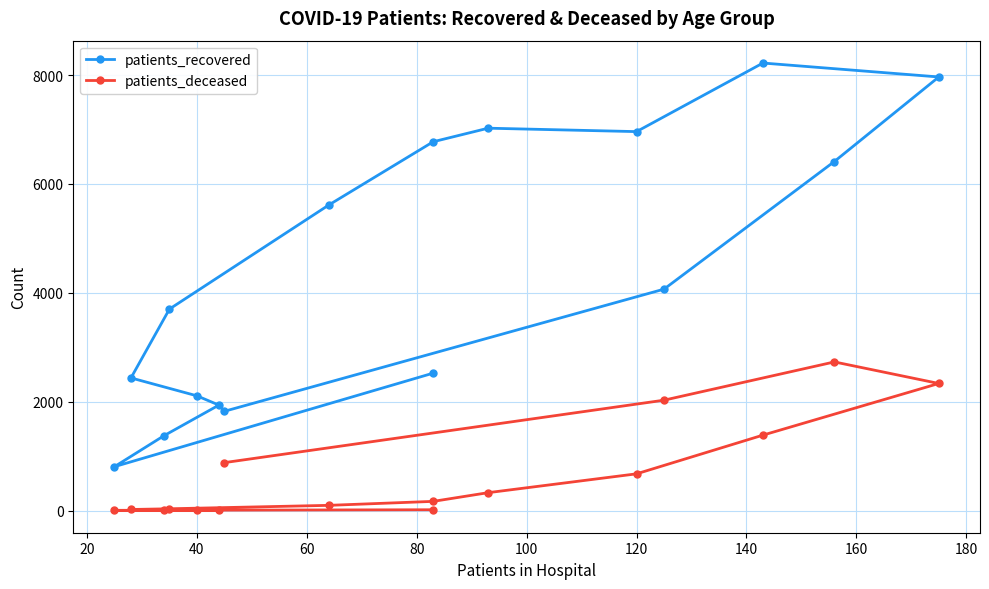

In patients_deceased, how many points are higher than both neighbors (excluding endpoints)?

2